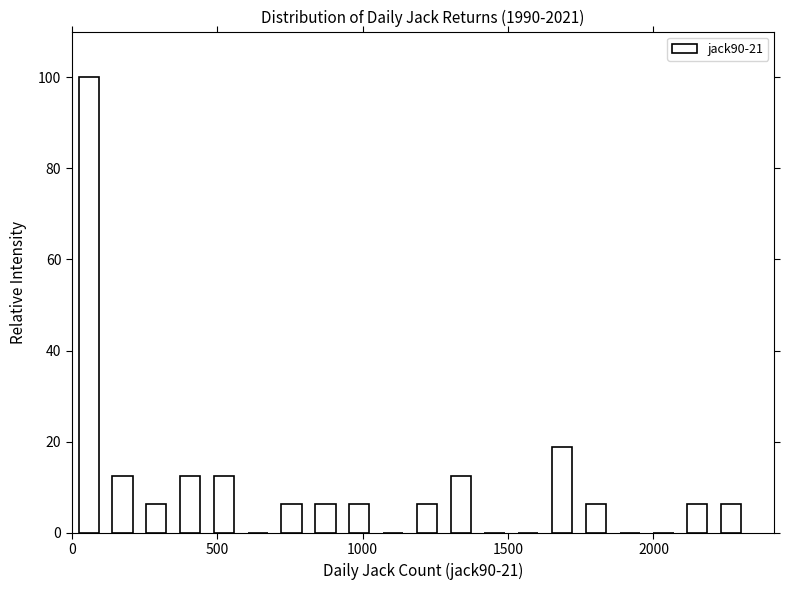

Around what value on the x-axis is the tallest bar? Give the approximate position of its centre, as read against the axis.

50